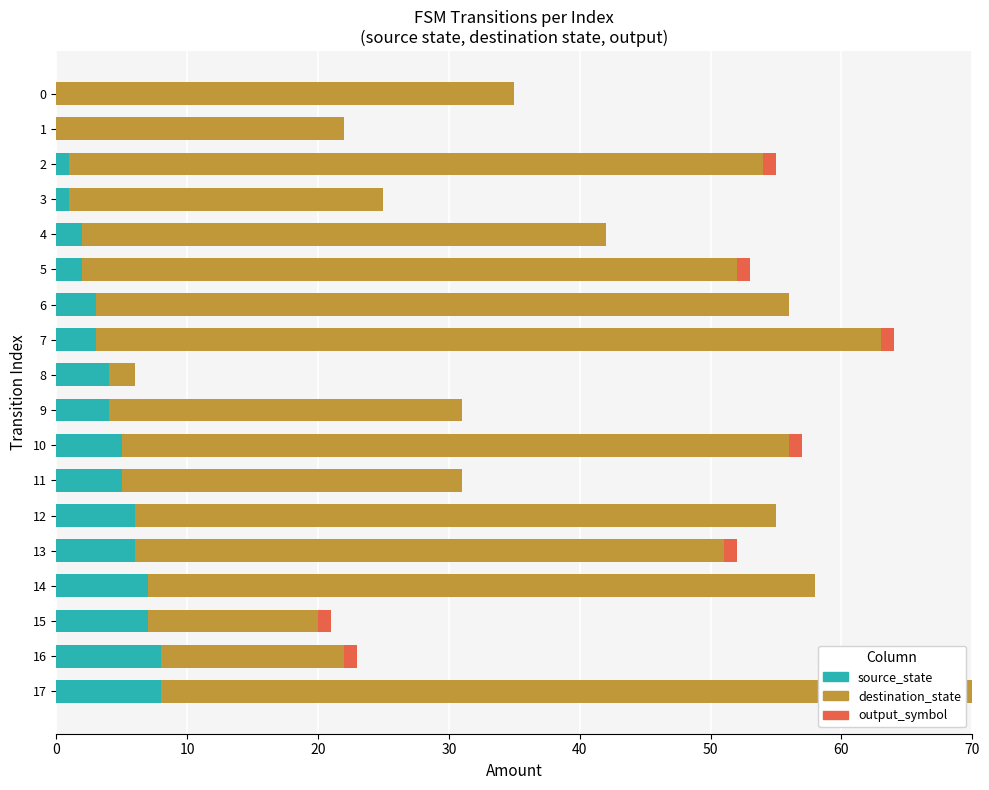

At which category is the sum across all series the highest?

17